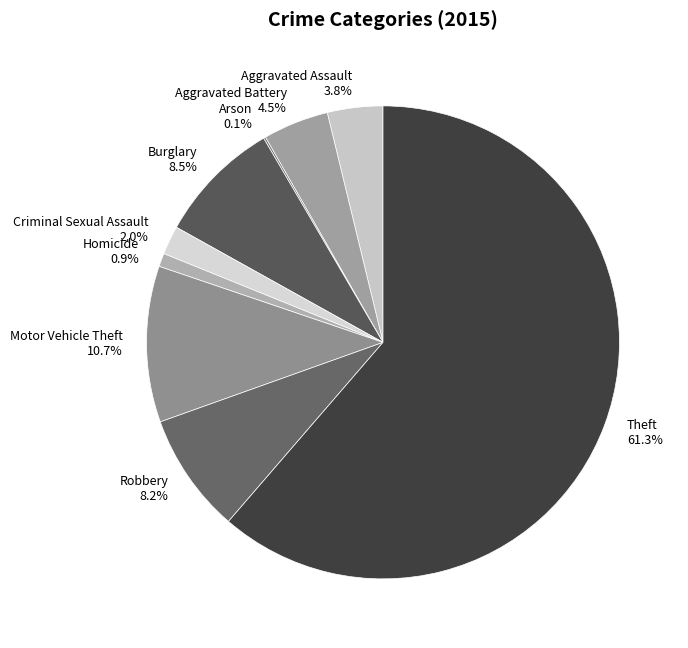

What percentage do Burglary and Motor Vehicle Theft together represent?

19.2%